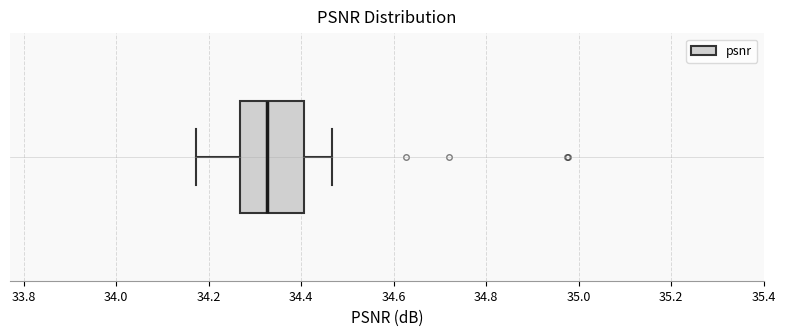

Where is the left edge of the box on the x-axis? The values are not printed on the chart, so give them approximately, as read against the axis.

34.26